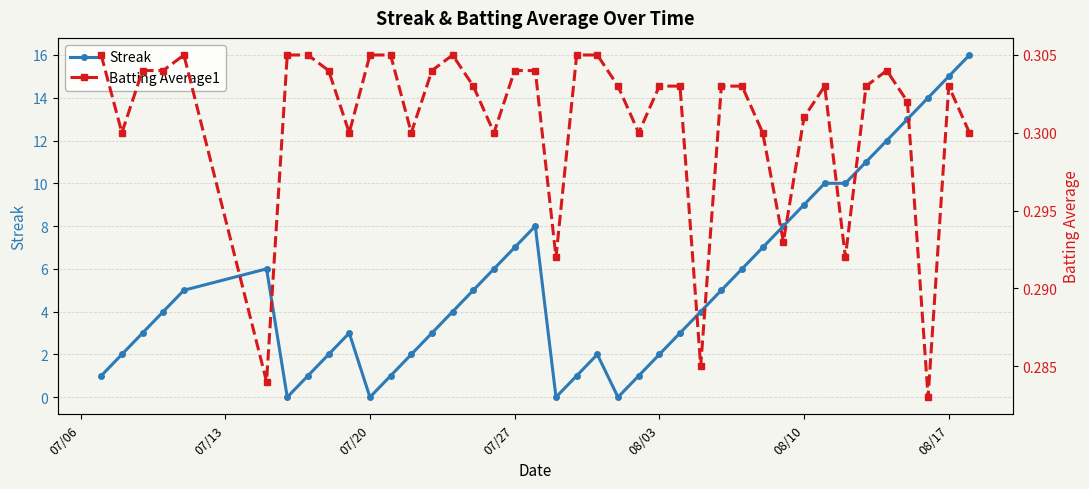

Is this an area chart (filled region under the line)?

No